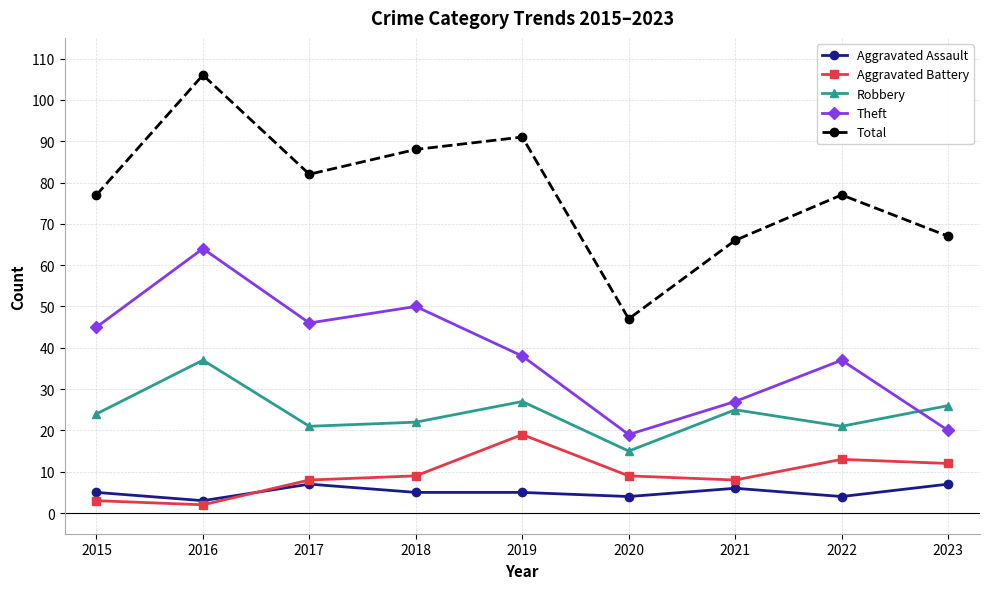

At how many categories does at least one series exceed 9?

9